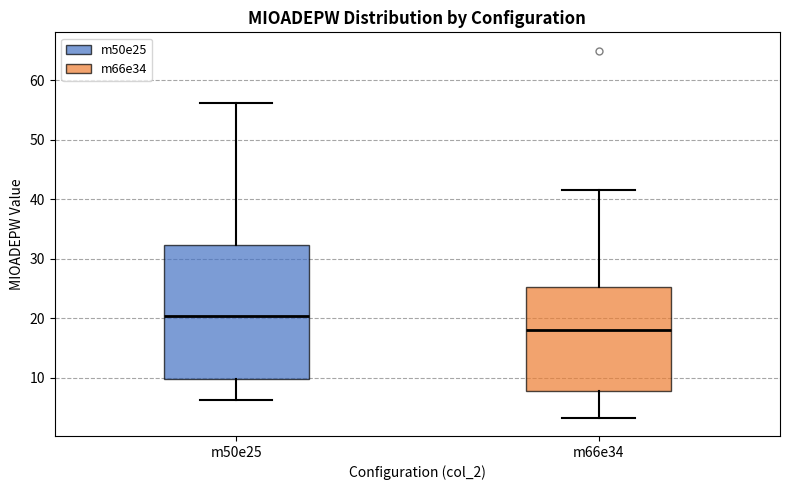

Where does the median line of the box for m50e25 sit on the y-axis? The values are not printed on the chart, so give them approximately, as read against the axis.

20